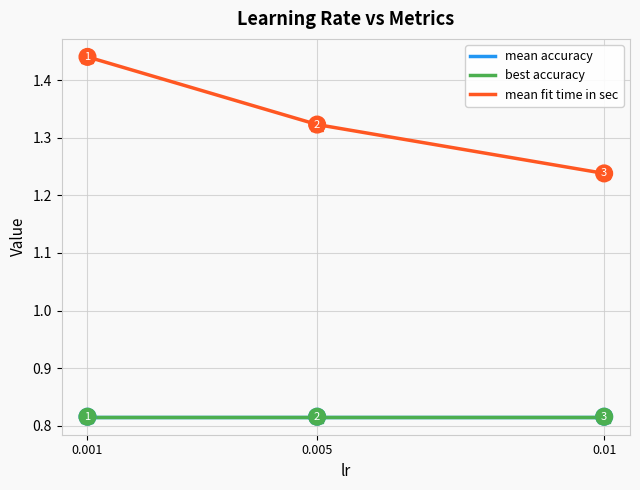

True or false: mean fit time in sec has a value of 1.2 at 0.01.

True